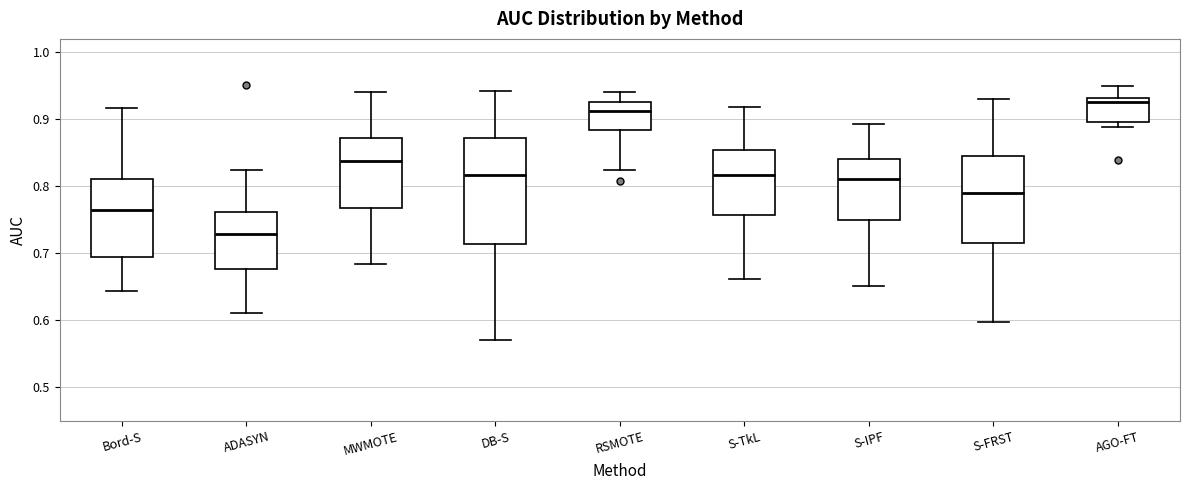

Reading left to right, transcribe this box plot: for each box, give where its median line is, the range the box spans, and where its two whiskers end, as read against the y-axis. The values are not printed on the chart, so give them approximately, as read against the axis.

Bord-S: median 0.77, box 0.69 to 0.81, whiskers 0.64 to 0.92
ADASYN: median 0.73, box 0.68 to 0.76, whiskers 0.61 to 0.82
MWMOTE: median 0.84, box 0.77 to 0.87, whiskers 0.68 to 0.94
DB-S: median 0.82, box 0.71 to 0.87, whiskers 0.57 to 0.94
RSMOTE: median 0.91, box 0.88 to 0.93, whiskers 0.83 to 0.94
S-TkL: median 0.82, box 0.76 to 0.85, whiskers 0.66 to 0.92
S-IPF: median 0.81, box 0.75 to 0.84, whiskers 0.65 to 0.89
S-FRST: median 0.79, box 0.72 to 0.84, whiskers 0.60 to 0.93
AGO-FT: median 0.93 (just below the box's upper edge), box 0.90 to 0.93, whiskers 0.89 to 0.95